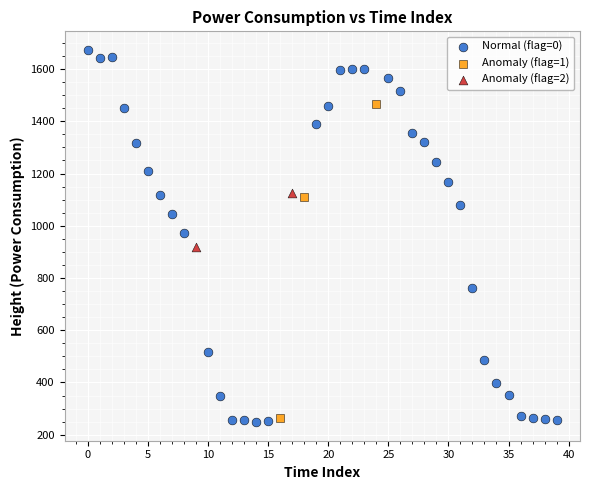

What are all the series names shown in the legend?

Normal (flag=0), Anomaly (flag=1), Anomaly (flag=2)